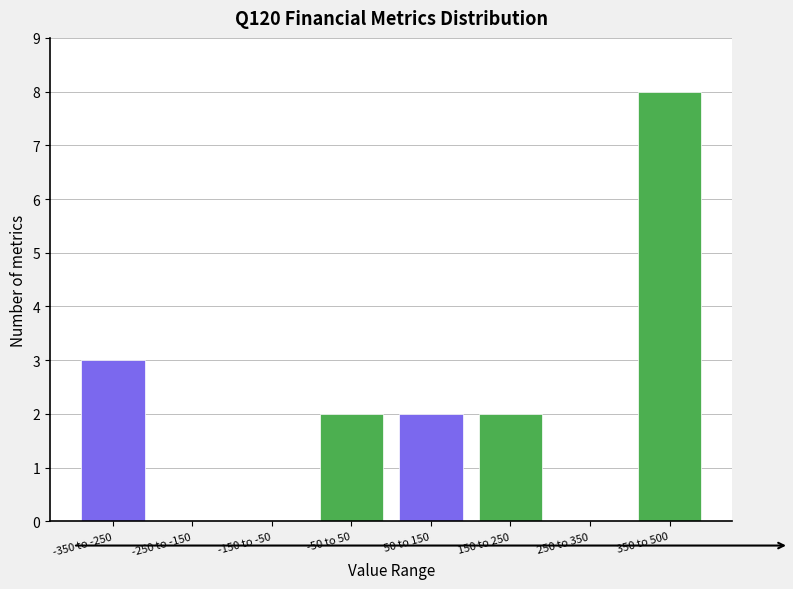

Reading right to left, what are all the values shown in this chart?

350 to 500=8	250 to 350=0	150 to 250=2	50 to 150=2	-50 to 50=2	-150 to -50=0	-250 to -150=0	-350 to -250=3